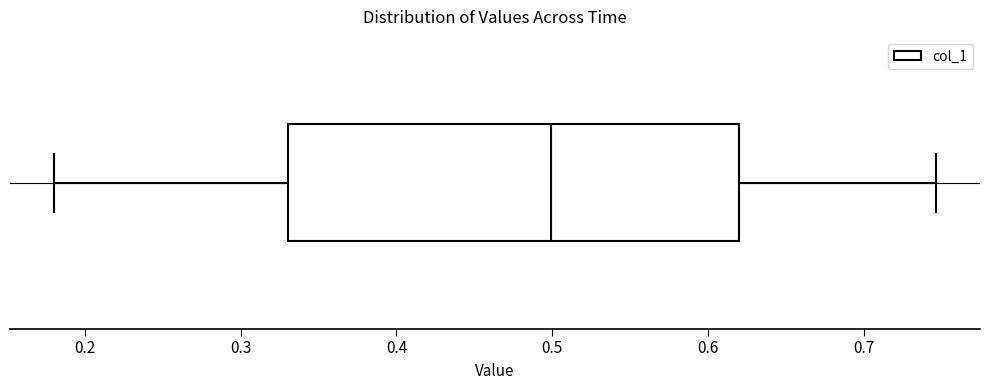

Read this box plot against the x-axis: the position of the median line, the range covered by the box, and the ends of both whiskers. The values are not printed on the chart, so give them approximately, as read against the axis.

median 0.50, box 0.33 to 0.62, whiskers 0.18 to 0.75